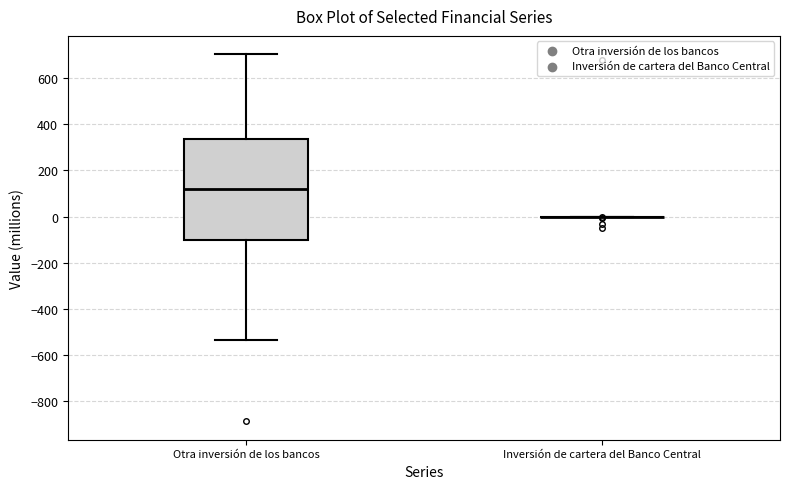

Where does the upper whisker of the box for Otra inversión de los bancos end on the y-axis? The values are not printed on the chart, so give them approximately, as read against the axis.

700